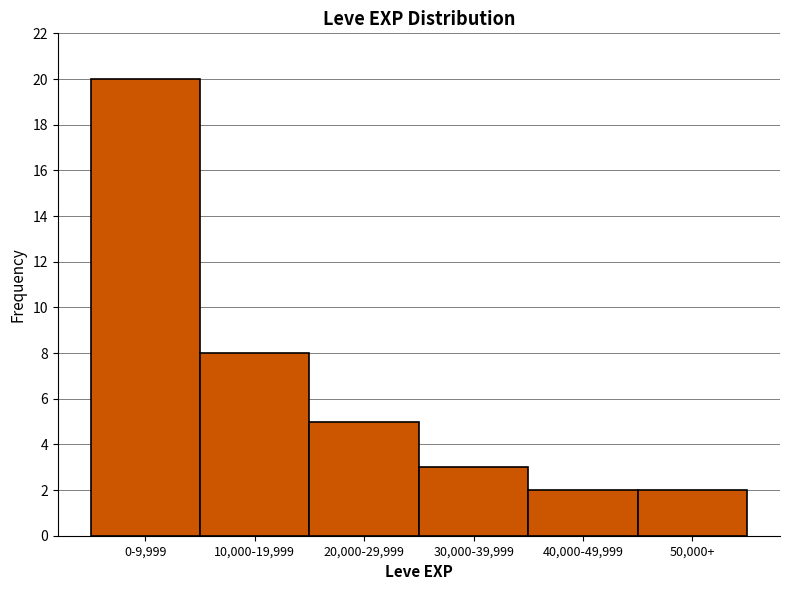

Reading left to right, extract all data points from this chart.

20	8	5	3	2	2